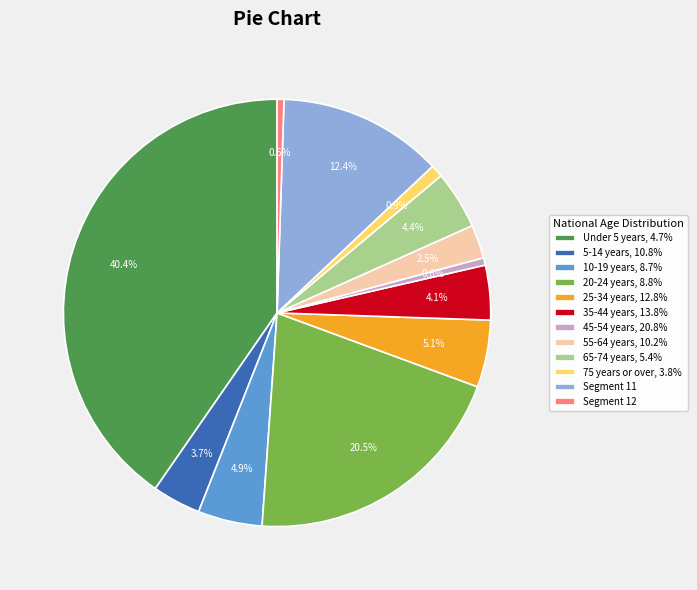

How many segments does this pie chart have?

12